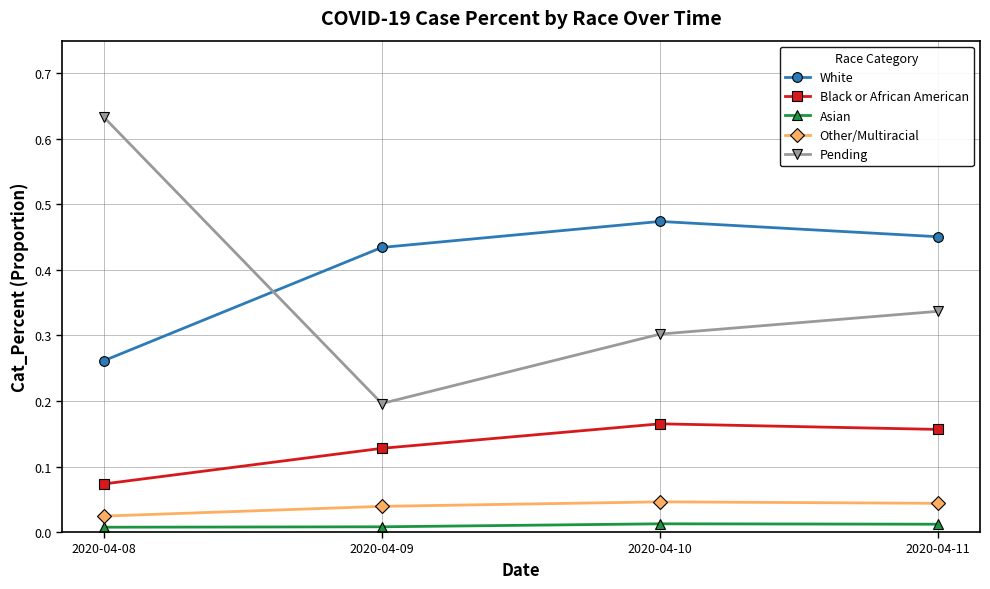

Which category has the lowest value in the White series?

2020-04-08